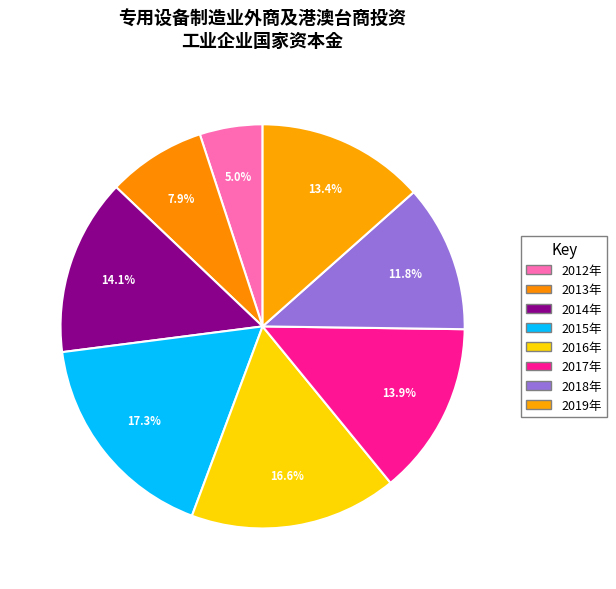

The 2012年 slice represents 1% of the pie. True or false?

False